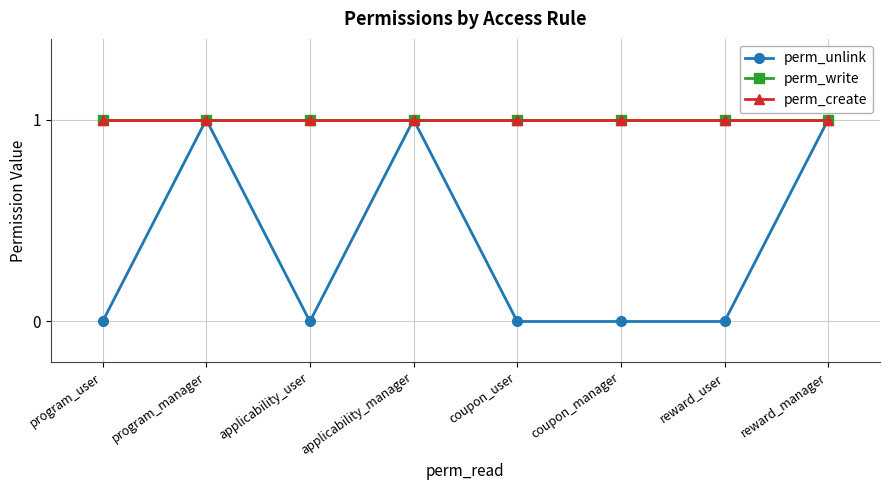

Is this an area chart (filled region under the line)?

No